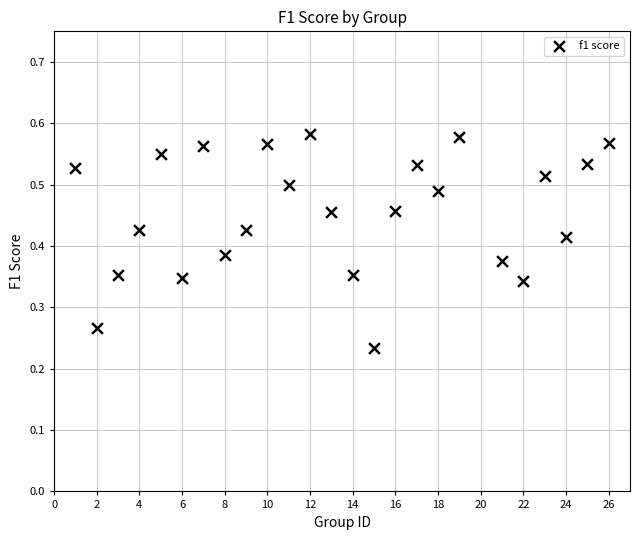

What is the range of X values (max minus min)?

25.0